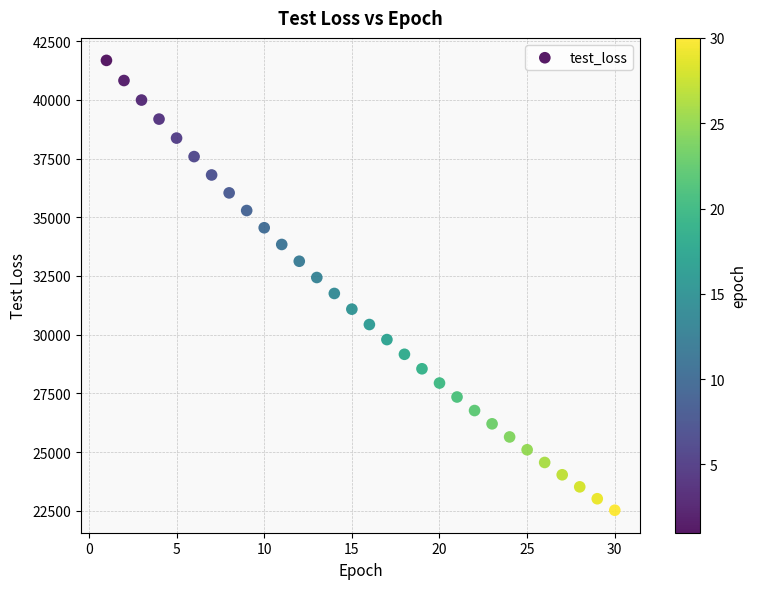

What is the range of X values (max minus min)?

29.0